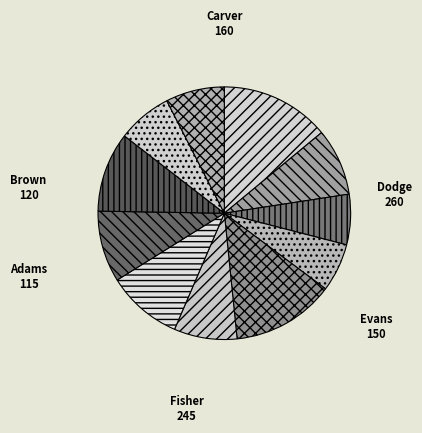

Count the number of slices in the pie.

11